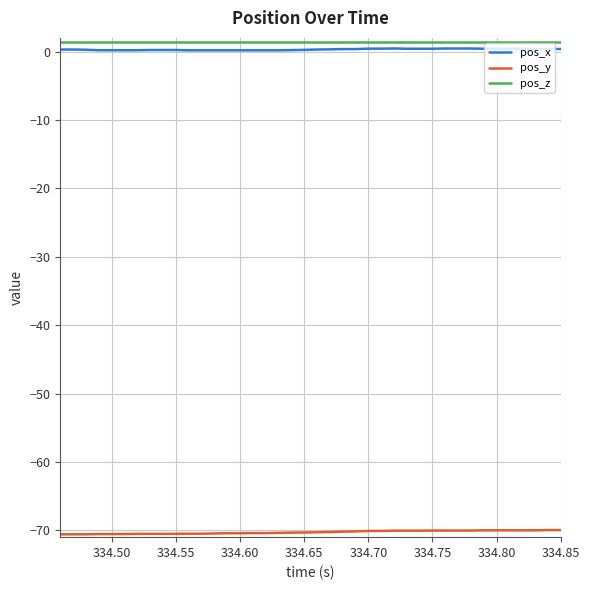

True or false: pos_z and pos_y cross at least once.

False